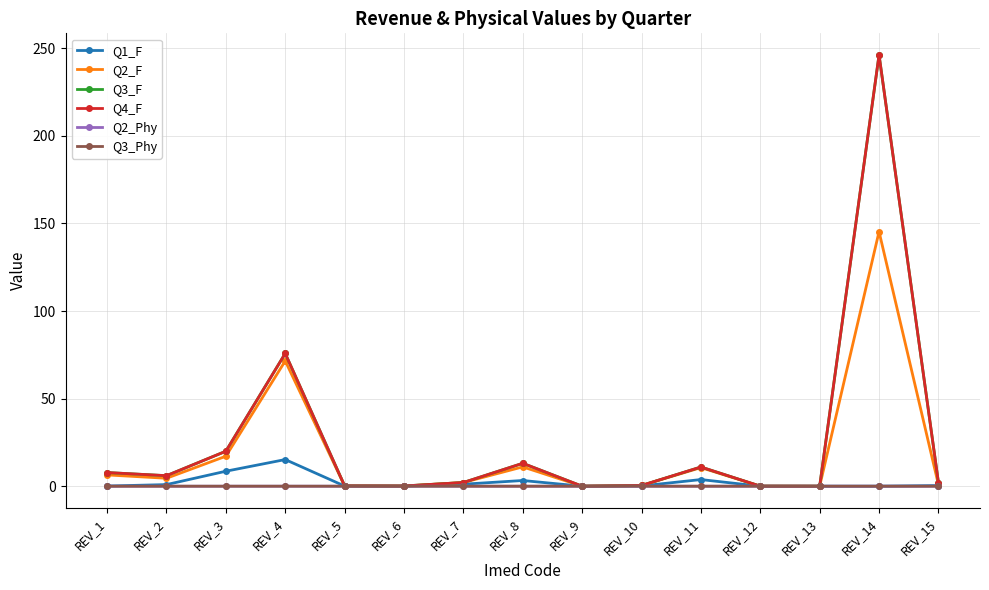

Which series ends up on top after the final intersection of Q2_Phy and Q1_F?

Q1_F